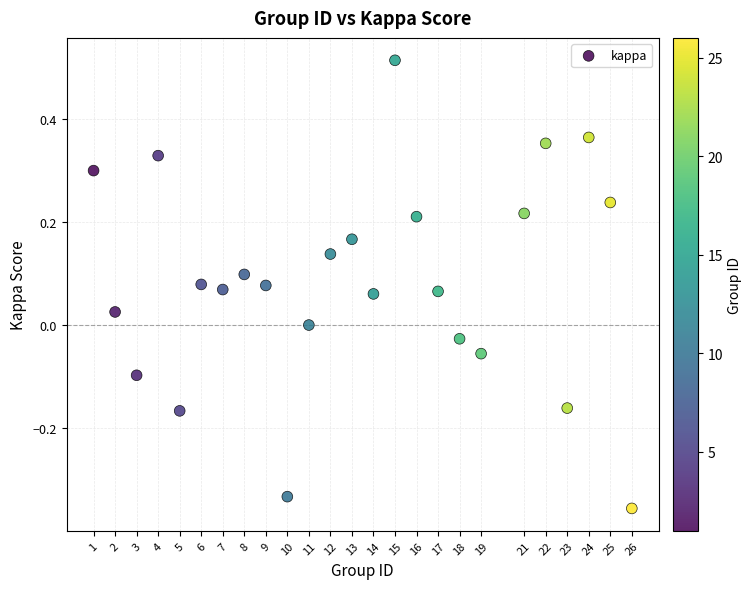

What is the range of X values (max minus min)?

25.0